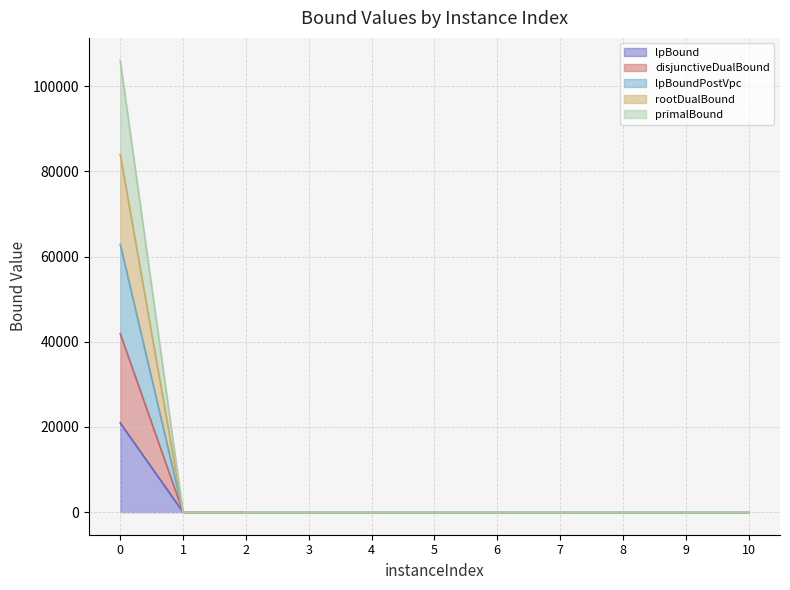

How many lines are shown in the chart?

5